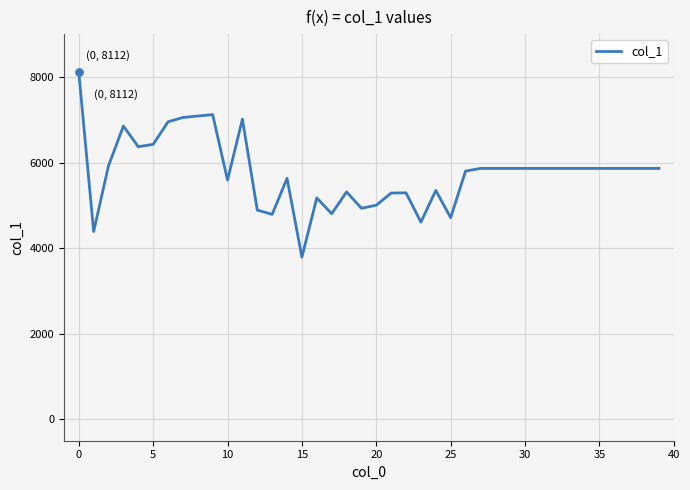

Is this an area chart (filled region under the line)?

No